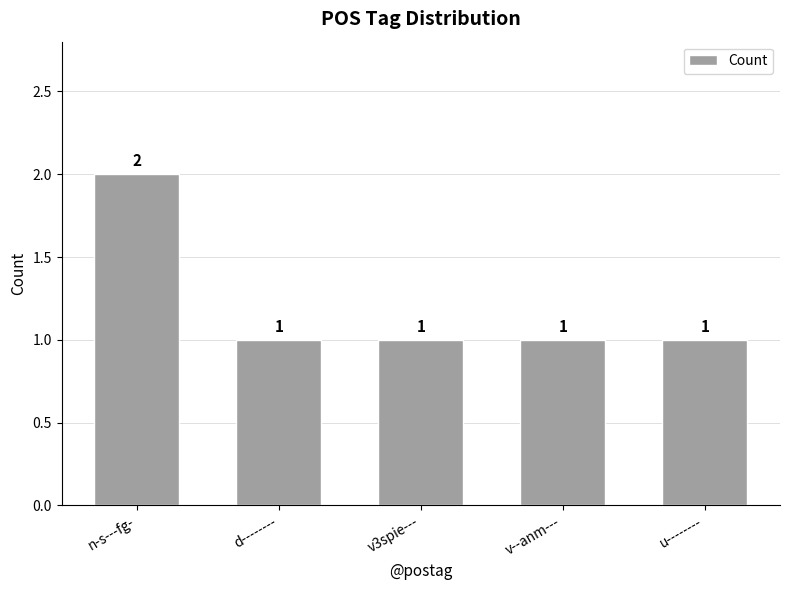

The value at n-s---fg- is 2. True or false?

True